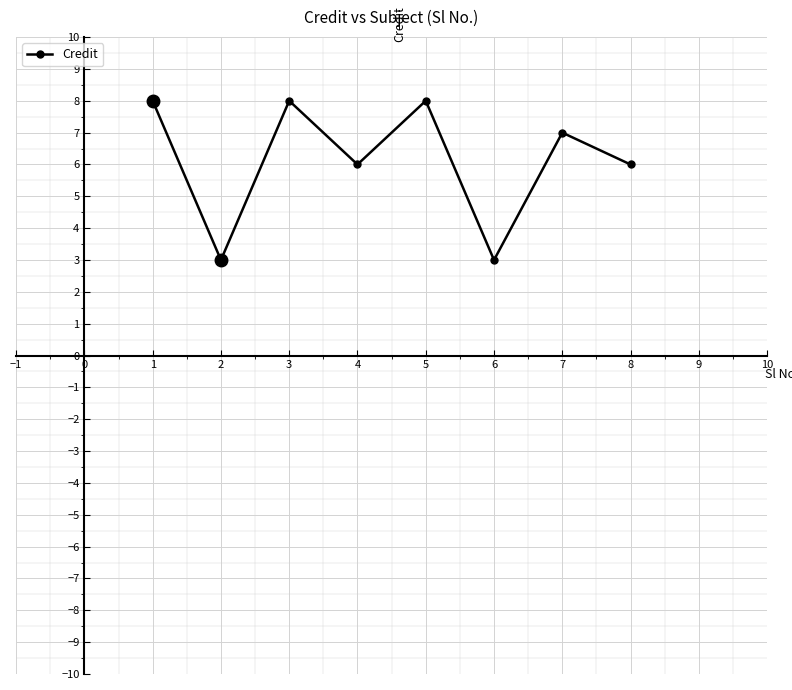

What is the ratio of the value at 2 to the value at 1?

0.4